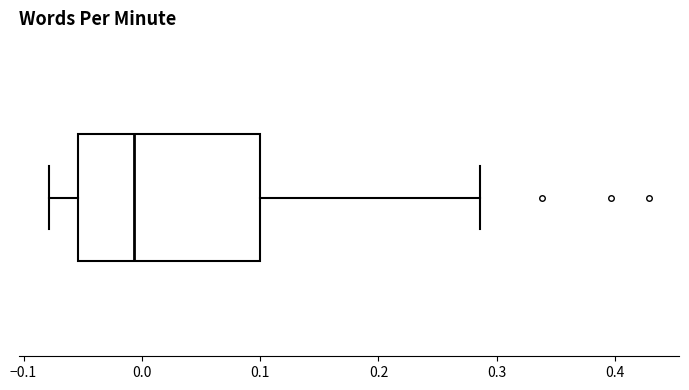

Where does the right whisker of the box end on the x-axis? The values are not printed on the chart, so give them approximately, as read against the axis.

0.29